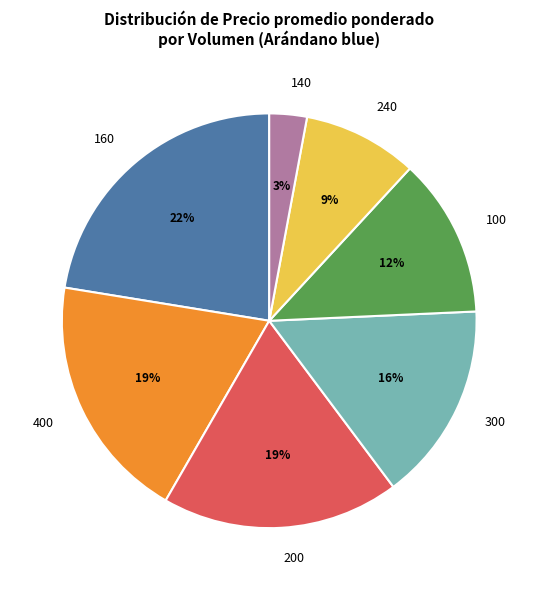

Which slice is the smallest?

140